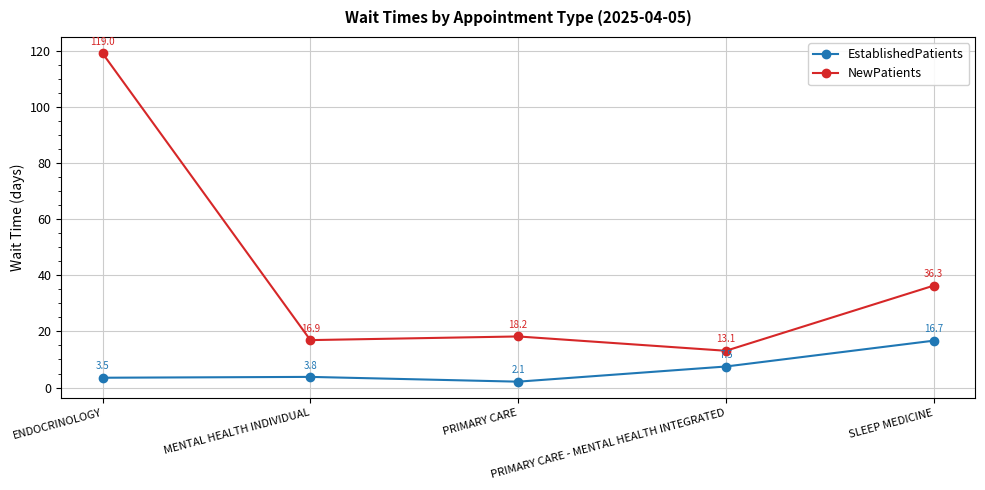

What is the approximate value of NewPatients at ENDOCRINOLOGY?

119.0